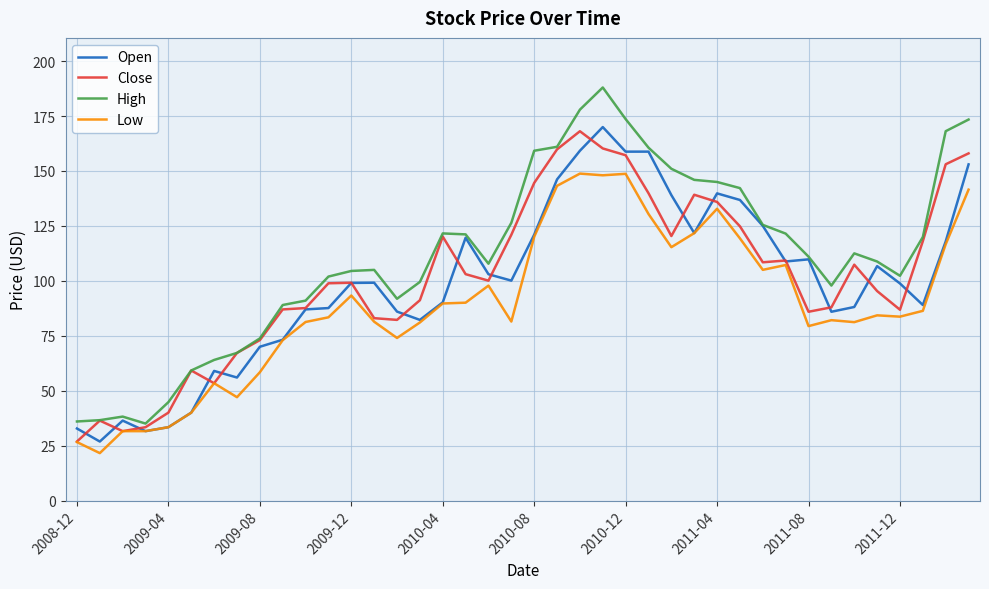

True or false: High and Low cross at least once.

False